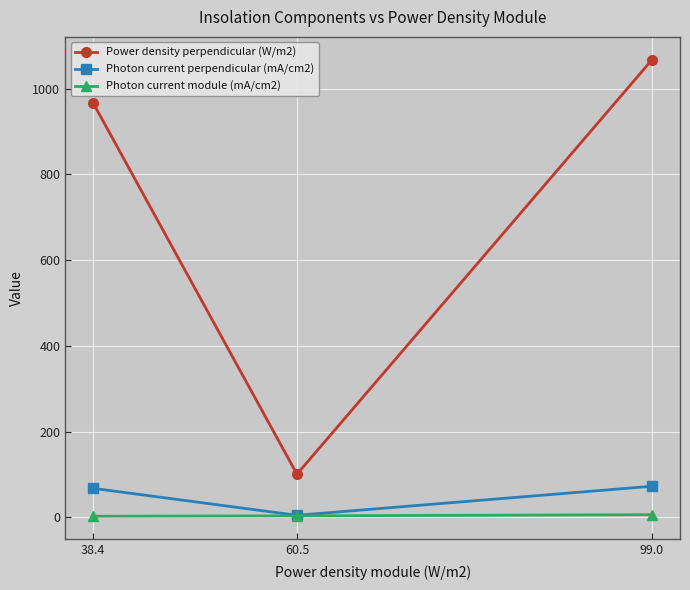

The Power density perpendicular (W/m2) series shows 966.9 at 38.4. True or false?

True